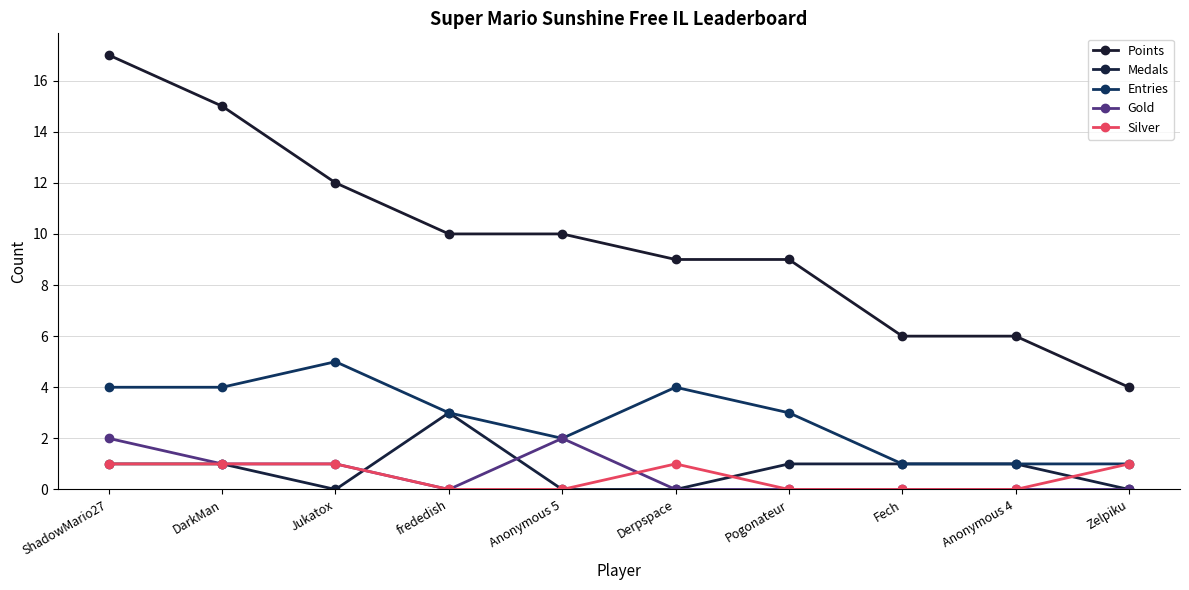

How many lines are shown in the chart?

5